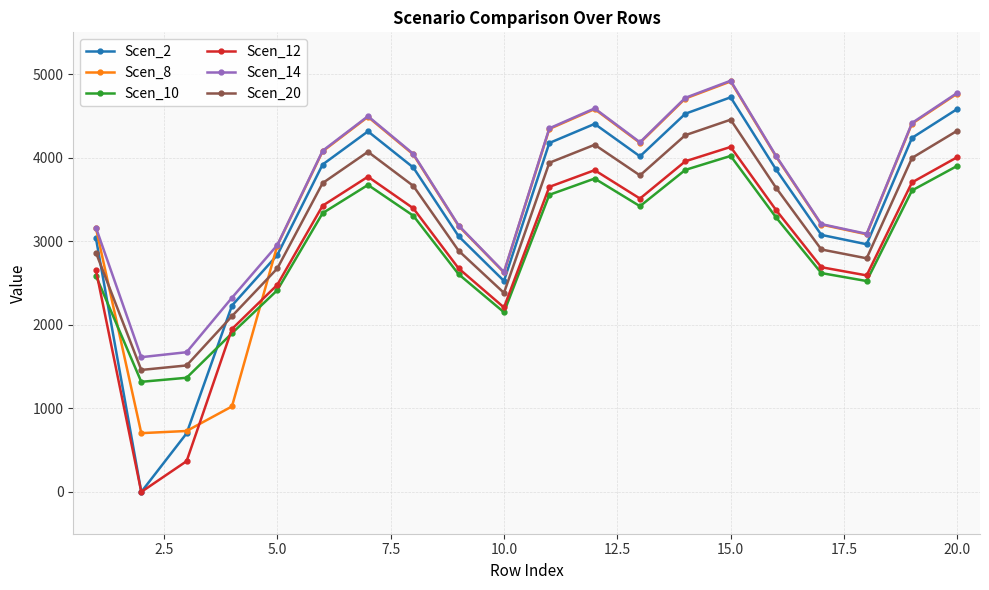

What is the difference between the second highest and second lowest values in the Scen_20 series?

2809.4